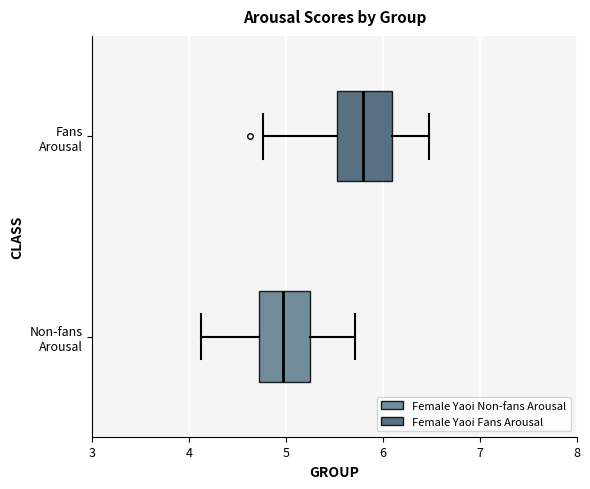

Reading bottom to top, transcribe this box plot: for each box, give where its median line is, the range the box spans, and where its two whiskers end, as read against the x-axis. The values are not printed on the chart, so give them approximately, as read against the axis.

Non-fans Arousal: median 5.0, box 4.7 to 5.3, whiskers 4.1 to 5.7
Fans Arousal: median 5.8, box 5.5 to 6.1, whiskers 4.8 to 6.5